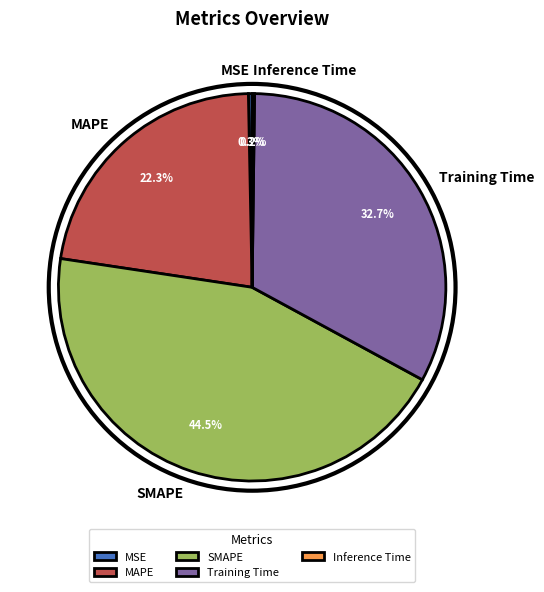

What is the largest slice in the pie chart?

SMAPE